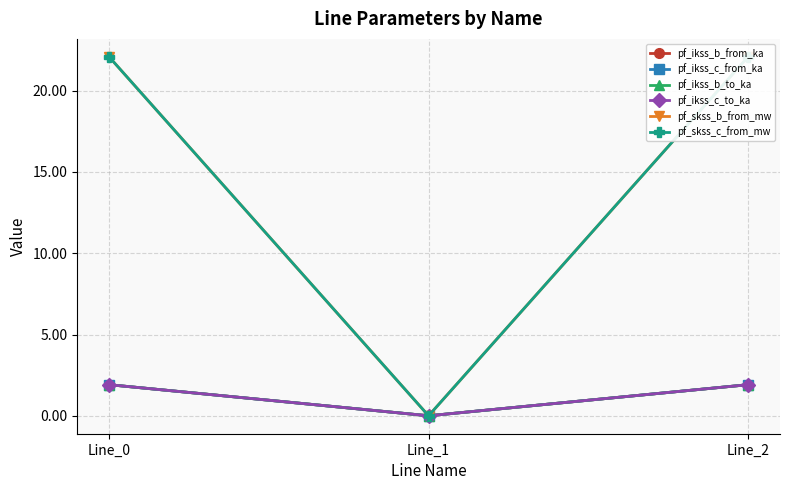

Rank the series at Line_2 from highest to lowest value.

pf_skss_b_from_mw, pf_skss_c_from_mw, pf_ikss_b_from_ka, pf_ikss_c_from_ka, pf_ikss_c_to_ka, pf_ikss_b_to_ka